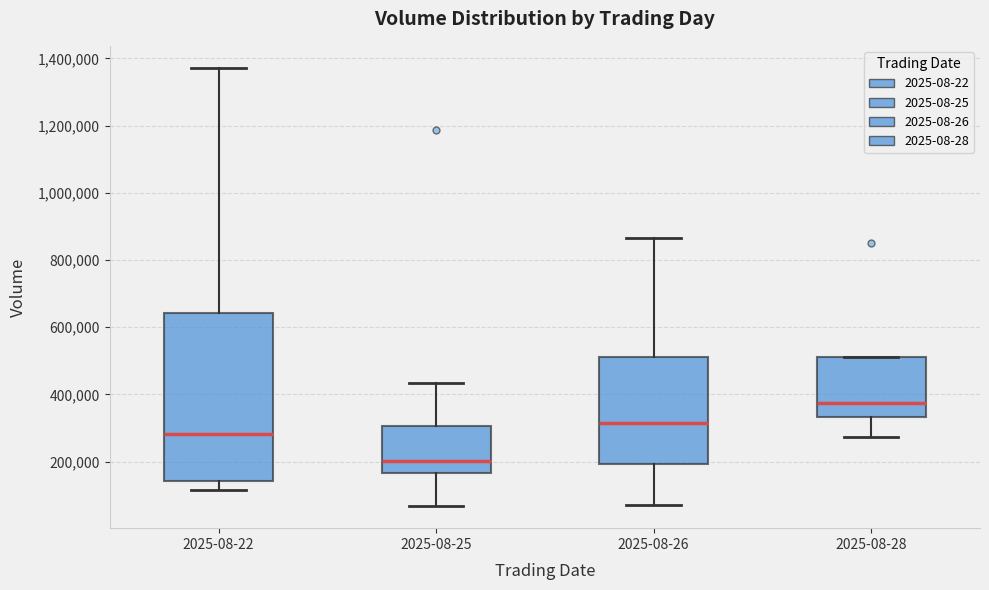

Reading left to right, read every box against the y-axis: the position of its median line, the range the box covers, and the ends of its whiskers. The values are not printed on the chart, so give them approximately, as read against the axis.

2025-08-22: median 280000, box 140000 to 640000, whiskers 120000 to 1380000
2025-08-25: median 200000, box 160000 to 300000, whiskers 60000 to 440000
2025-08-26: median 320000, box 200000 to 520000, whiskers 80000 to 860000
2025-08-28: median 380000, box 340000 to 520000, whiskers 280000 to 520000